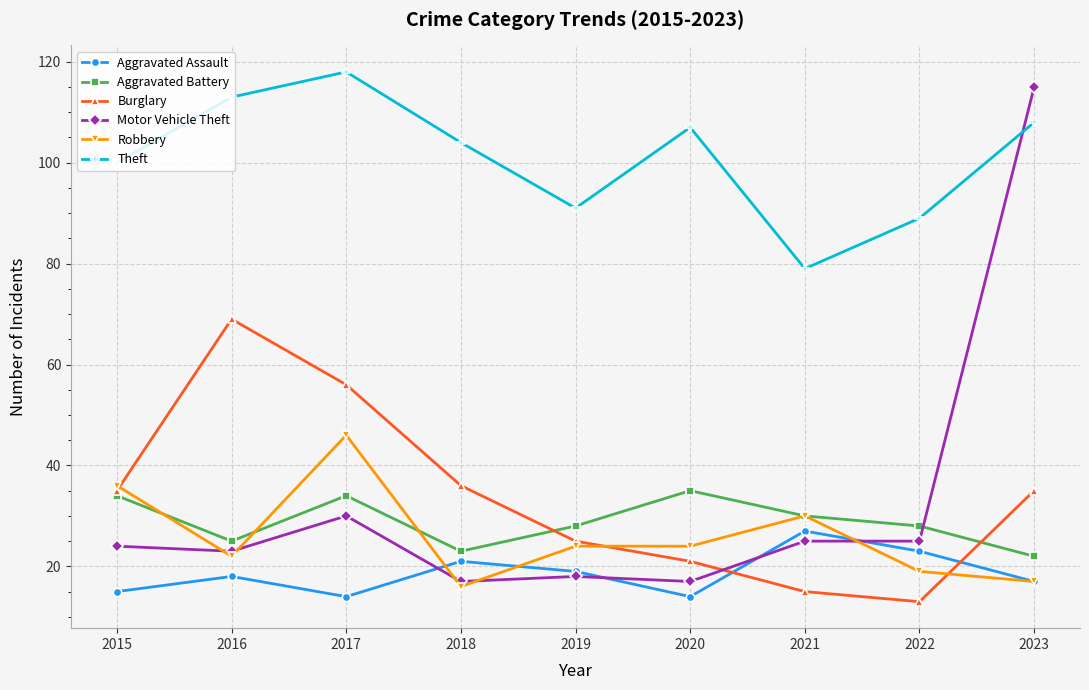

How many data points in Motor Vehicle Theft are less than 24?

4